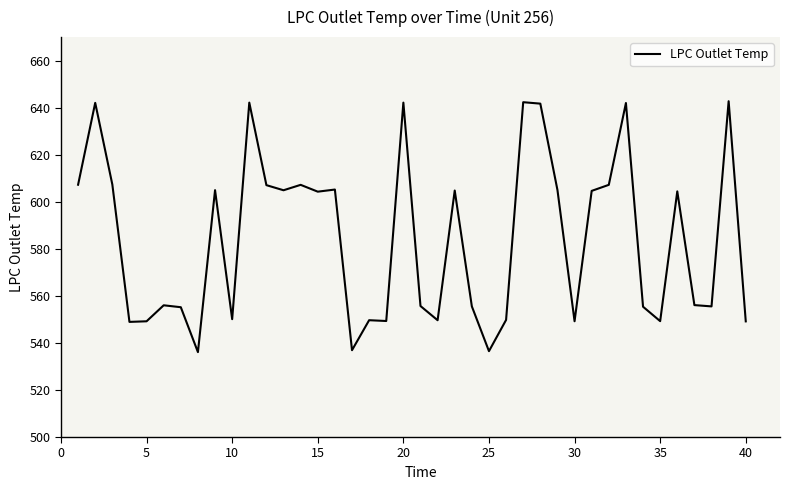

What is the minimum value shown in the chart?

536.1